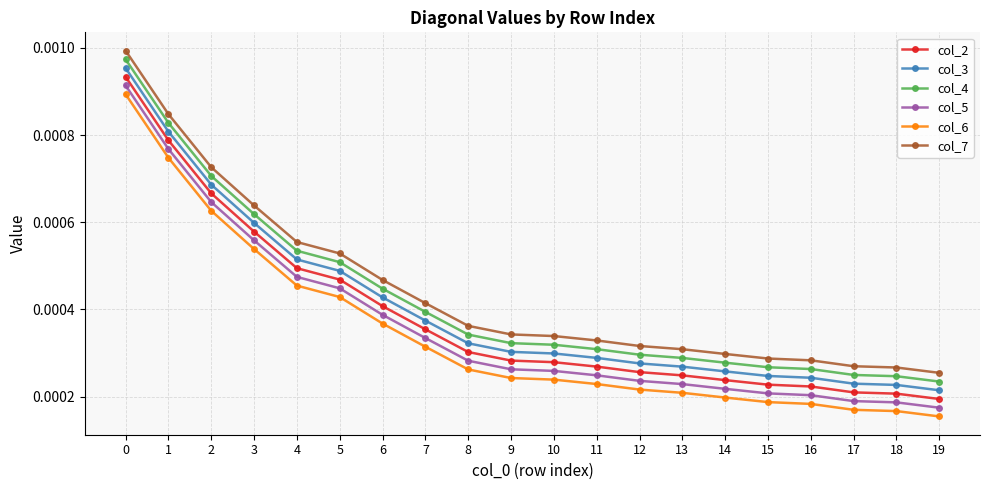

Count the col_4 values in the range 0 to 1.

20